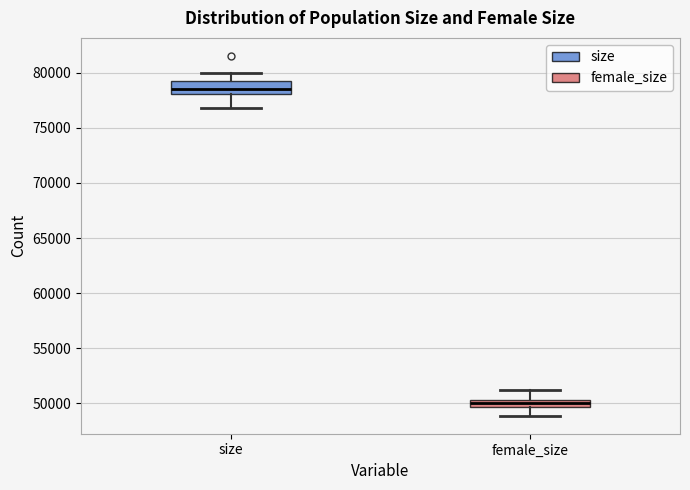

Which box's median line is the lowest?

female_size